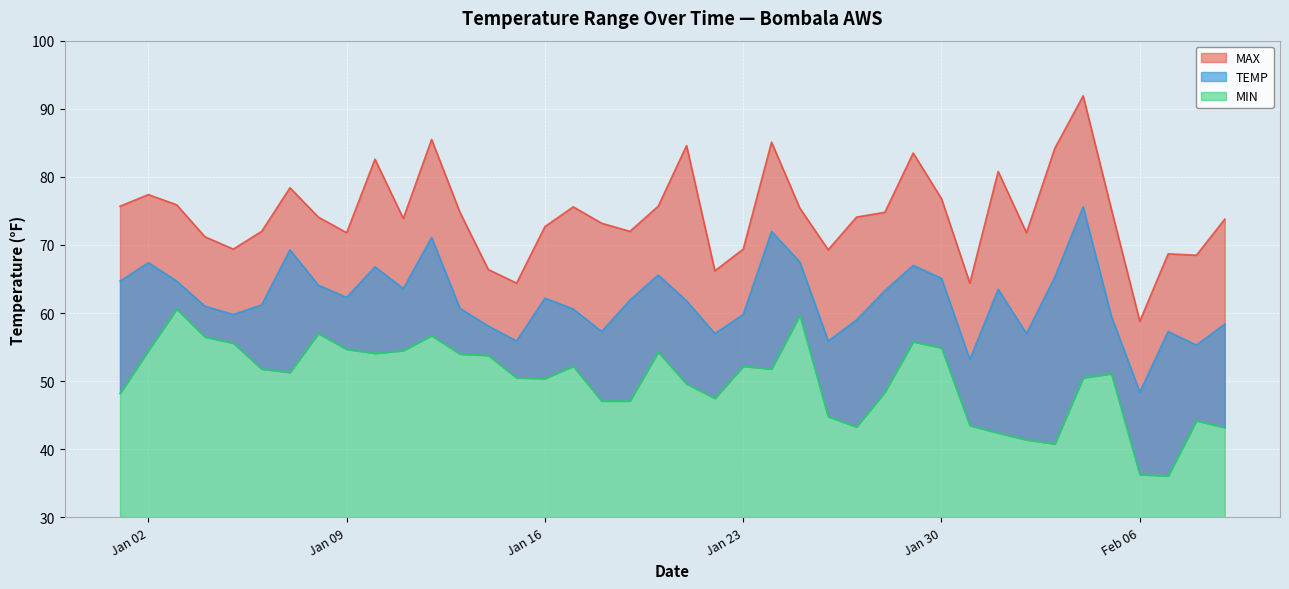

True or false: MIN and MAX cross at least once.

False